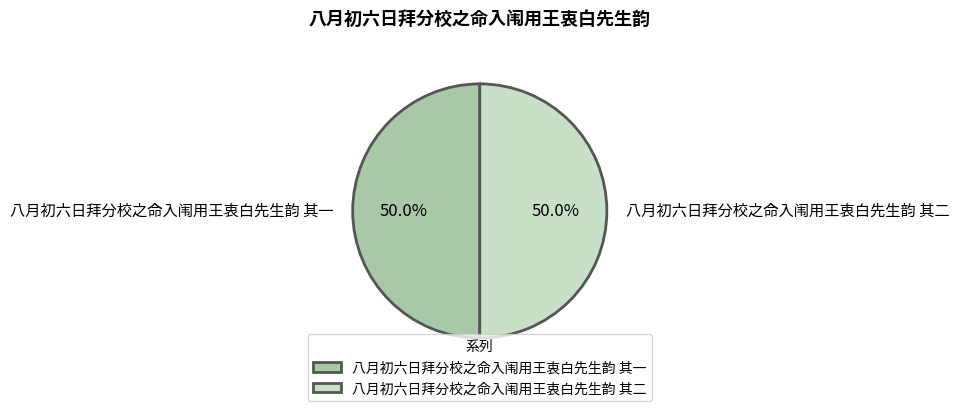

What is the ratio of the value at 八月初六日拜分校之命入闱用王衷白先生韵 其一 to the value at 八月初六日拜分校之命入闱用王衷白先生韵 其二?

1.0